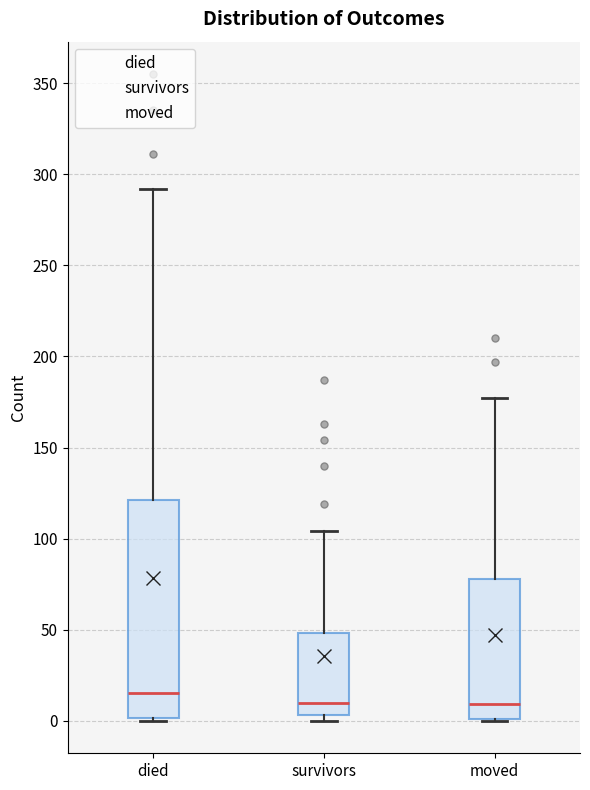

Comparing the boxes themselves (not the whiskers), which one is the tallest?

died